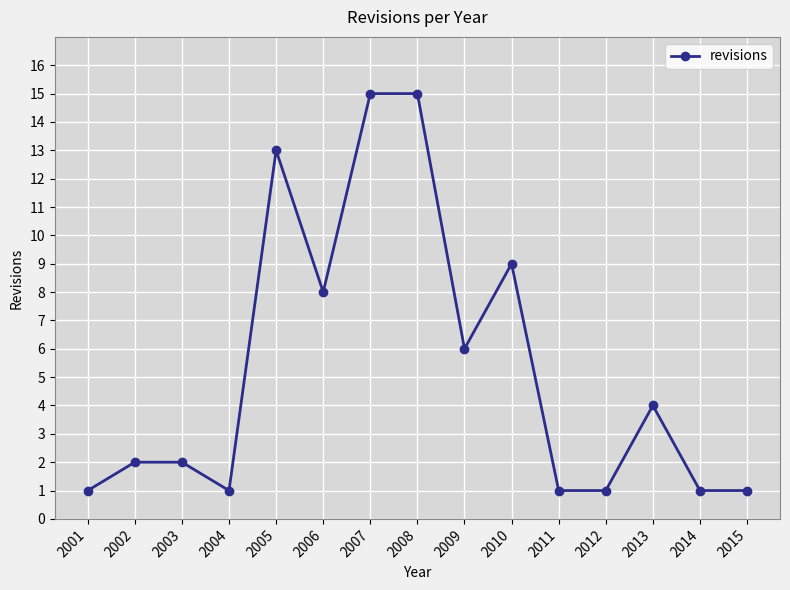

Reading left to right, list all the values displayed in this chart.

1	2	2	1	13	8	15	15	6	9	1	1	4	1	1